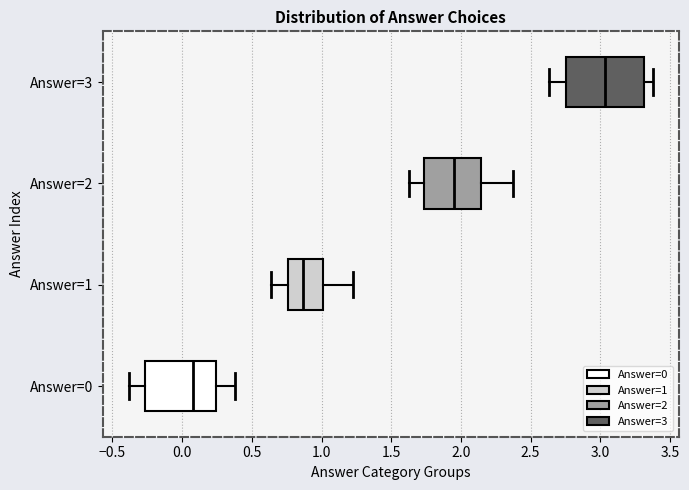

Which box's median line is the furthest to the right?

Answer=3